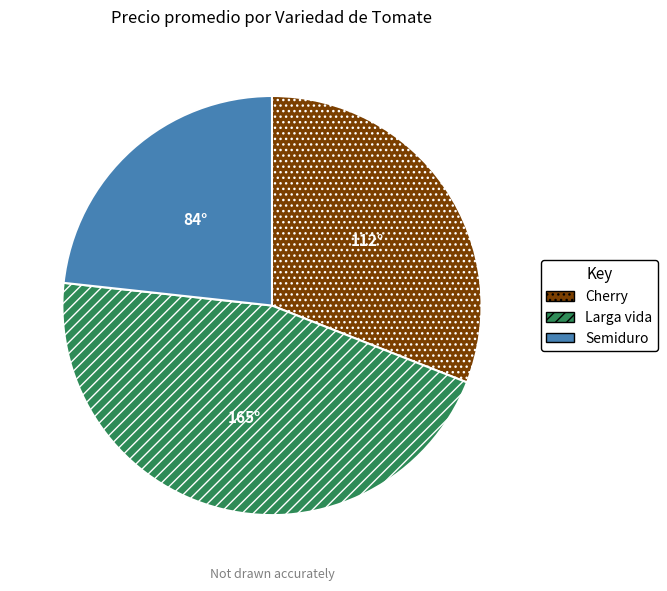

Does Cherry represent more than half of the total?

No